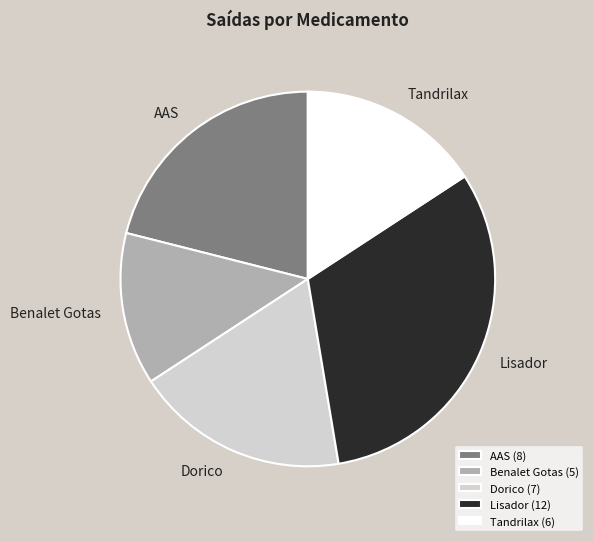

Count the number of slices in the pie.

5